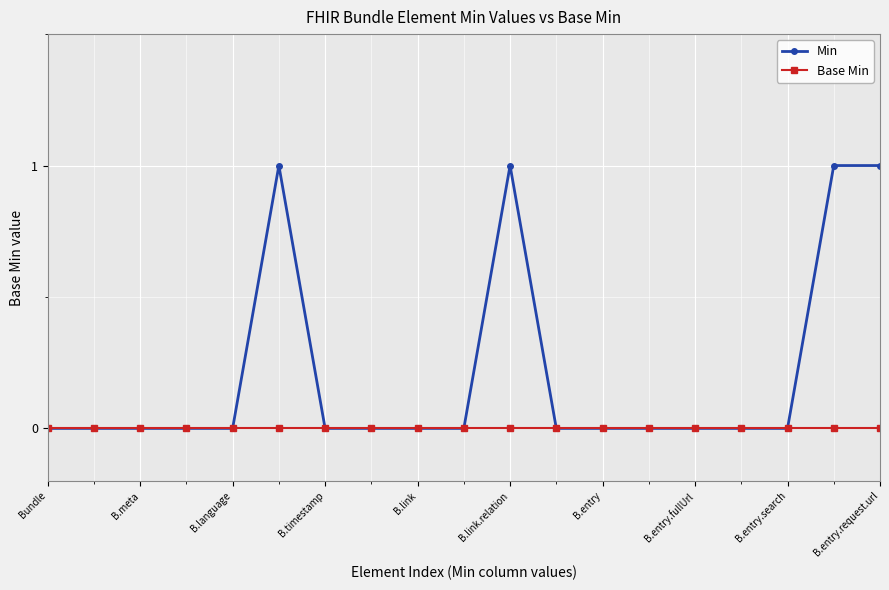

What are all the series names shown in the legend?

Min, Base Min